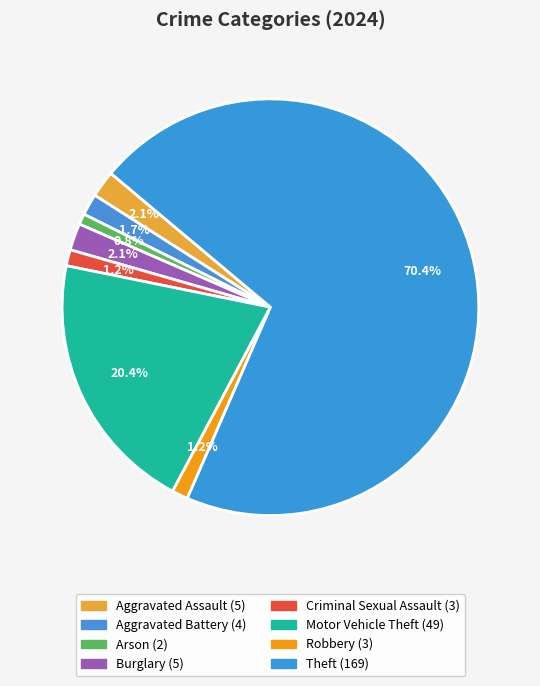

Which slice represents more than half of the pie?

Theft